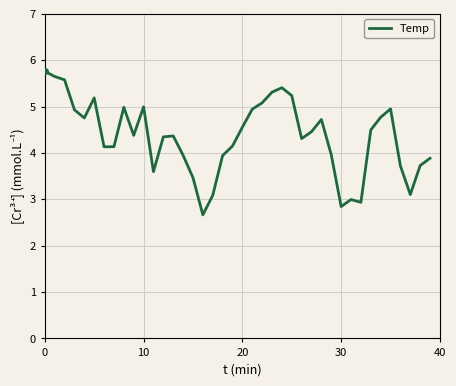

What is the minimum value shown in the chart?

2.7